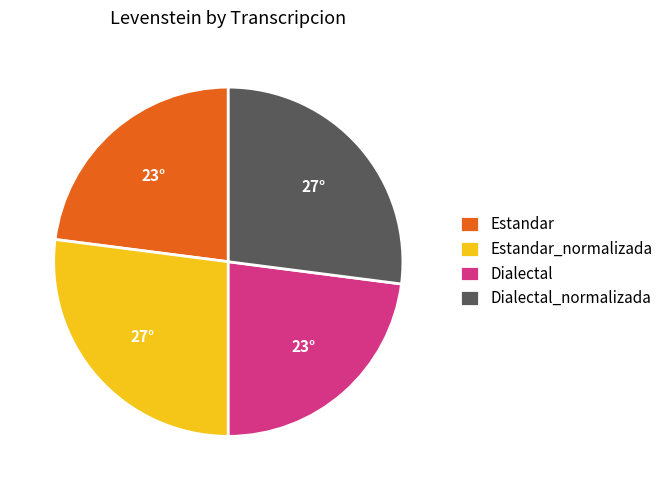

Which has a higher value, Dialectal_normalizada or Estandar?

Dialectal_normalizada